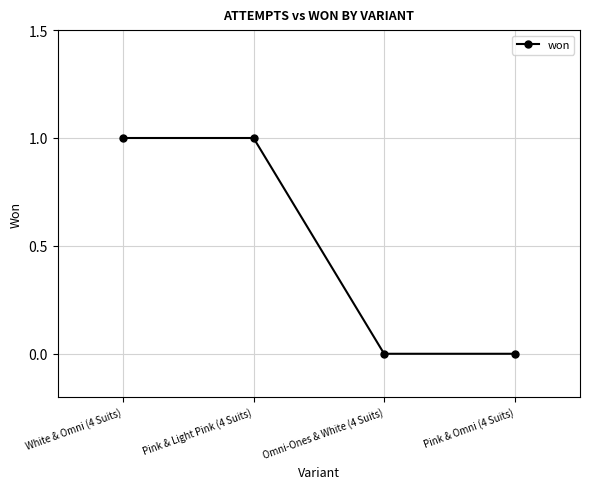

Reading left to right, extract all data points from this chart.

1	1	0	0